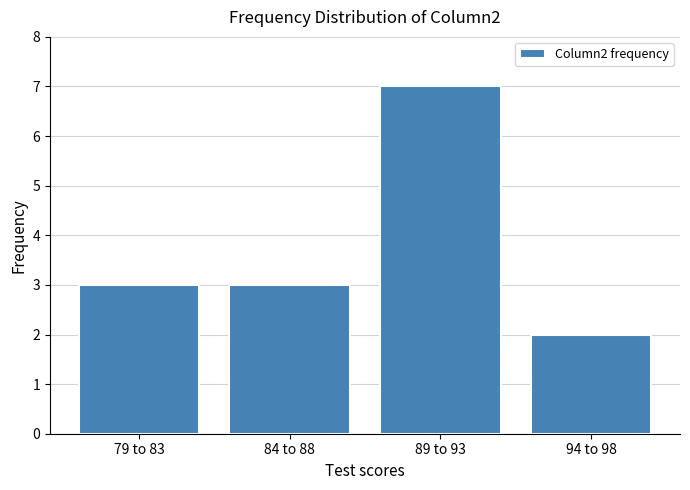

Reading left to right, extract all data points from this chart.

79 to 83=3	84 to 88=3	89 to 93=7	94 to 98=2